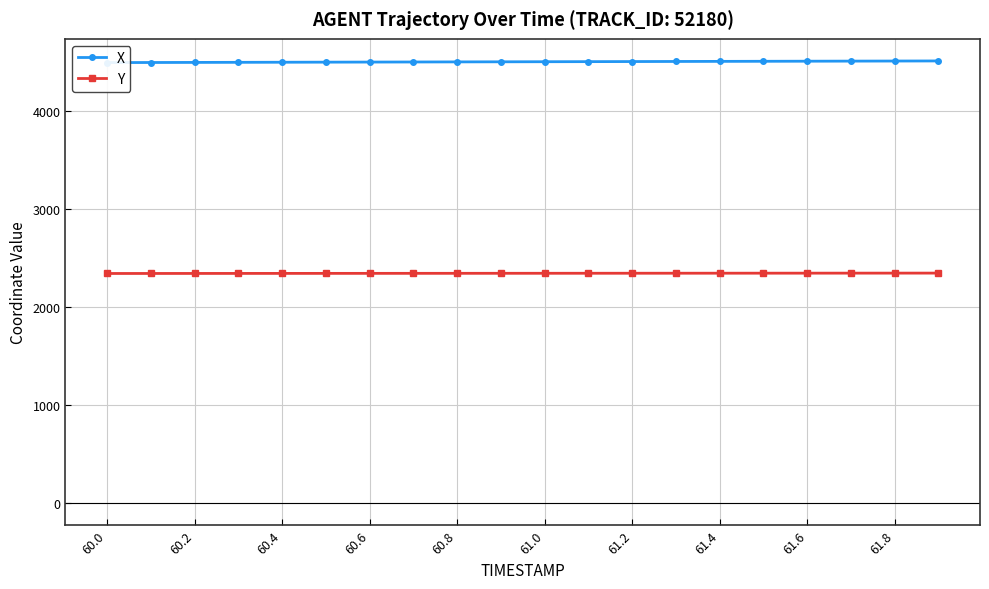

What is the sum of all X values?

90110.5